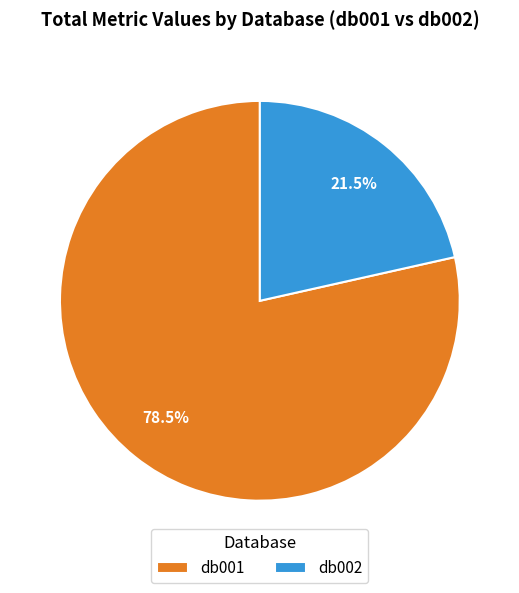

What percentage do db001 and db002 together represent?

100.0%